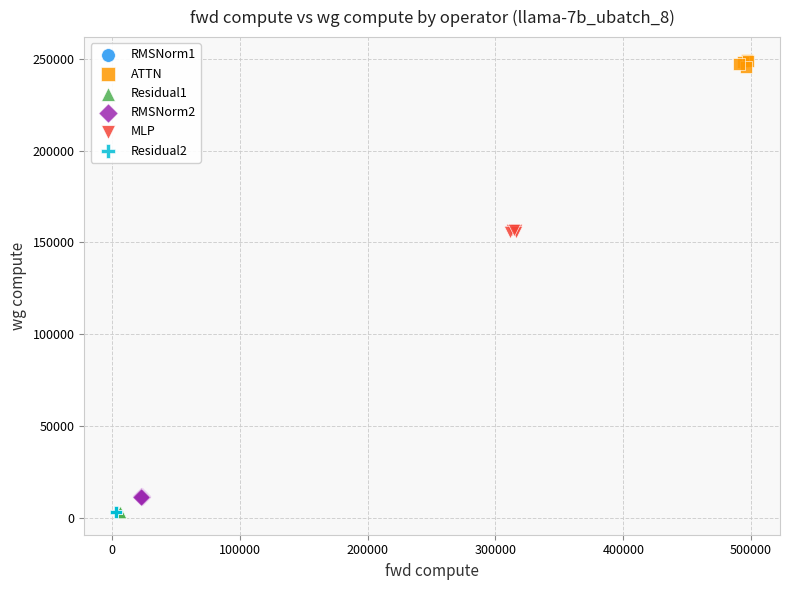

Which series reaches the maximum Y coordinate?

ATTN